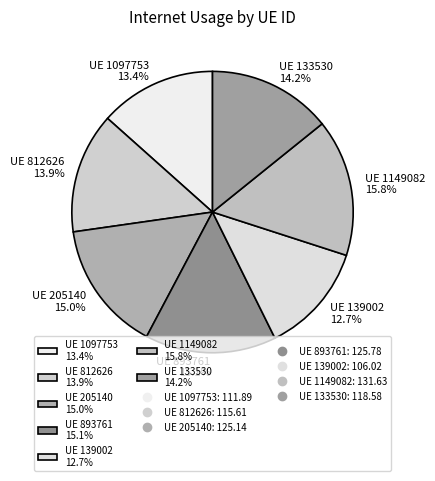

How many slices are in this pie chart?

7